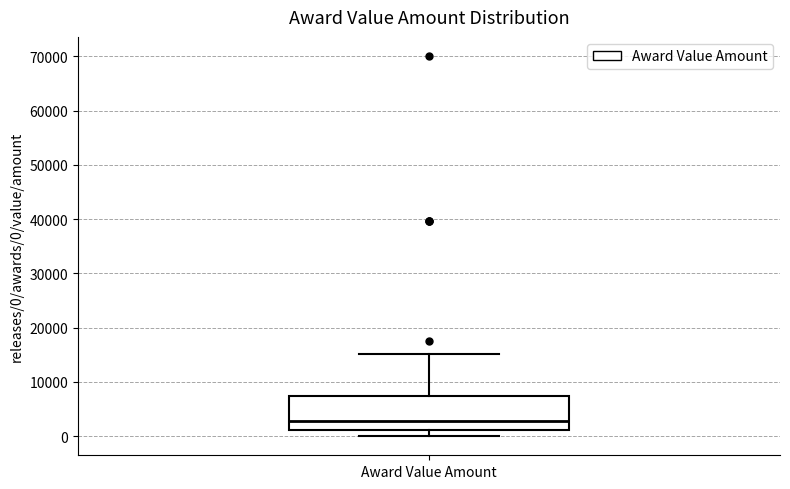

Transcribe this box plot: give where the median line is, the range the box spans, and where the two whiskers end, as read against the y-axis. The values are not printed on the chart, so give them approximately, as read against the axis.

median 3000, box 1000 to 7000, whiskers 0 to 15000